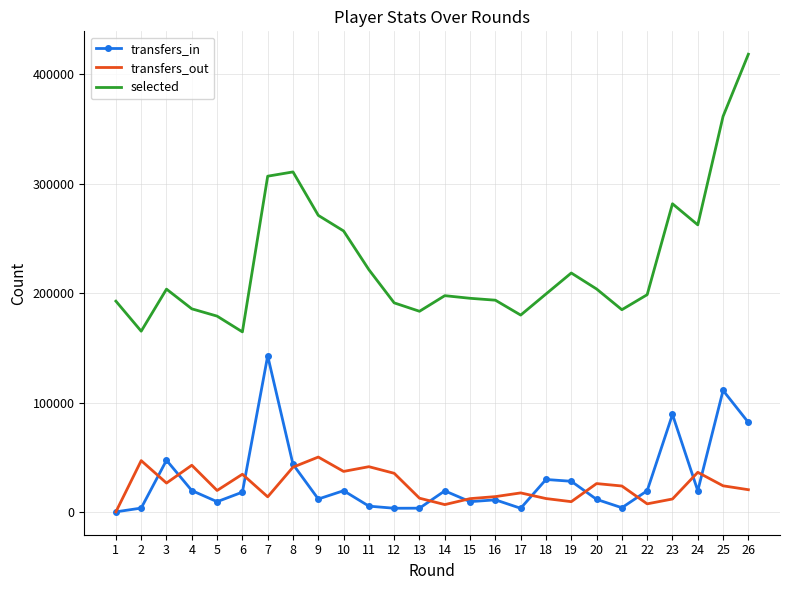

Read the transfers_in value at 13, to the nearest 100.

3300